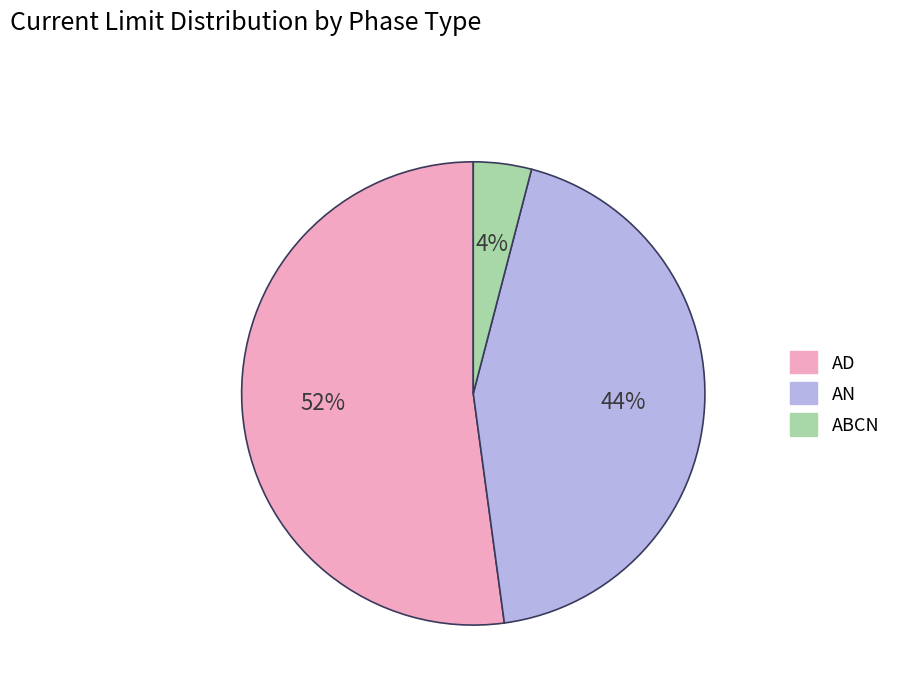

How many slices are in this pie chart?

3